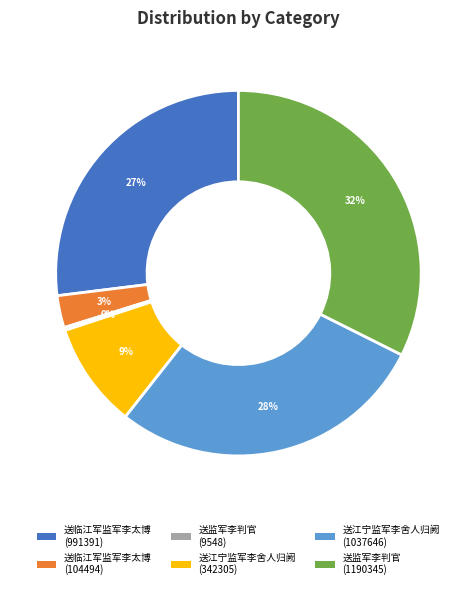

Which category has the biggest portion of the pie?

送监军李判官 (1190345)